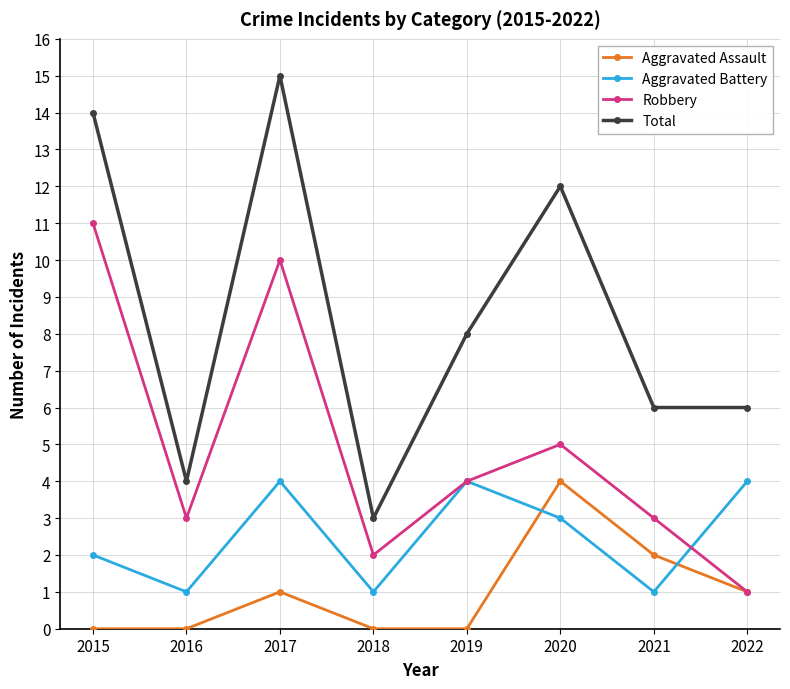

Which series has the largest range (max minus min)?

Total